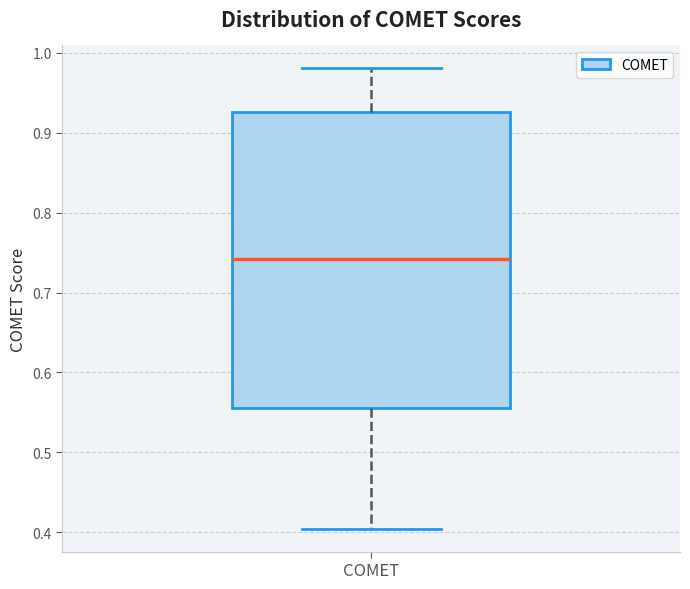

Where does the lower whisker of the box for COMET end on the y-axis? The values are not printed on the chart, so give them approximately, as read against the axis.

0.40